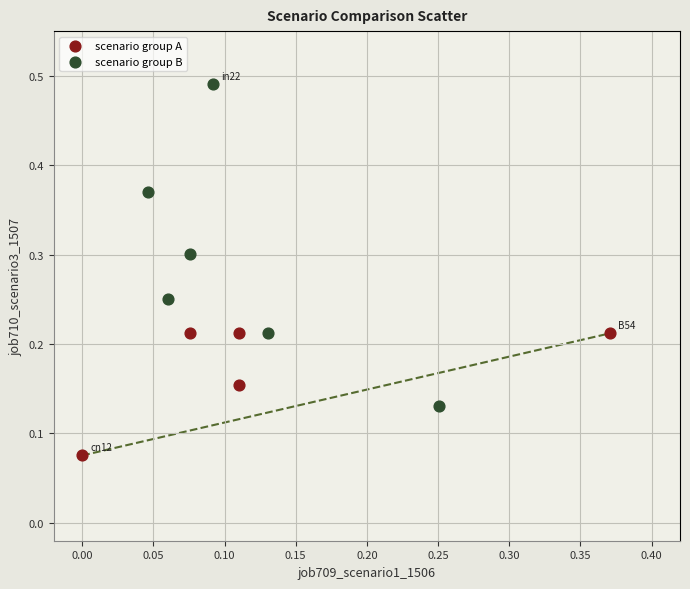

Which series has the widest spread of Y values?

scenario group B